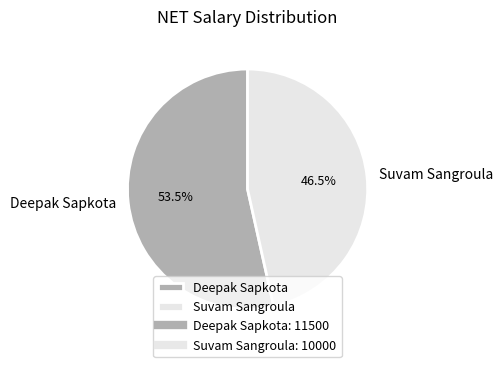

Does any single category account for the majority?

Yes